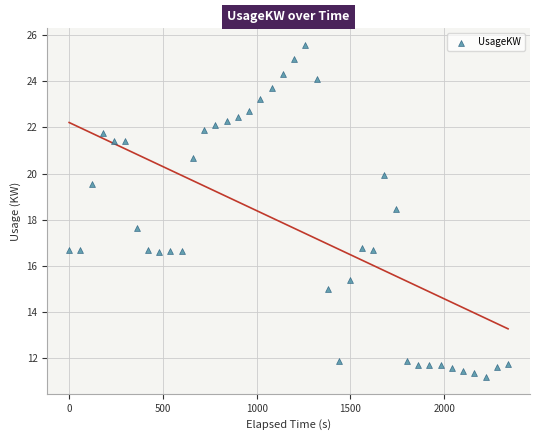

What is the range of X values (max minus min)?

2340.0